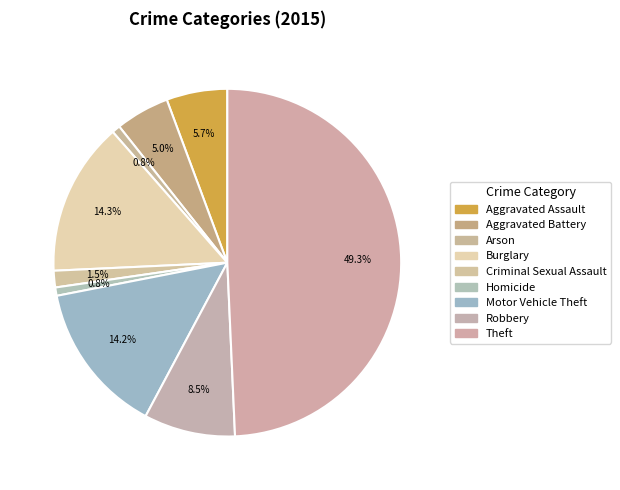

Count the number of slices in the pie.

9